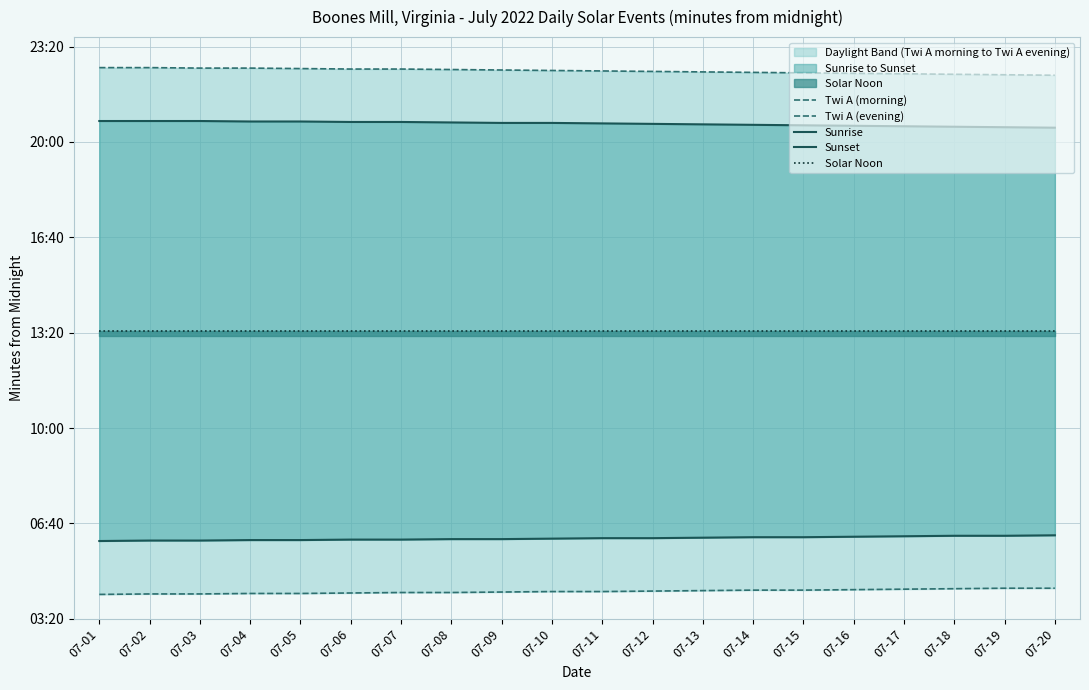

The Twi A (morning) series shows 256 at 07-09. True or false?

True